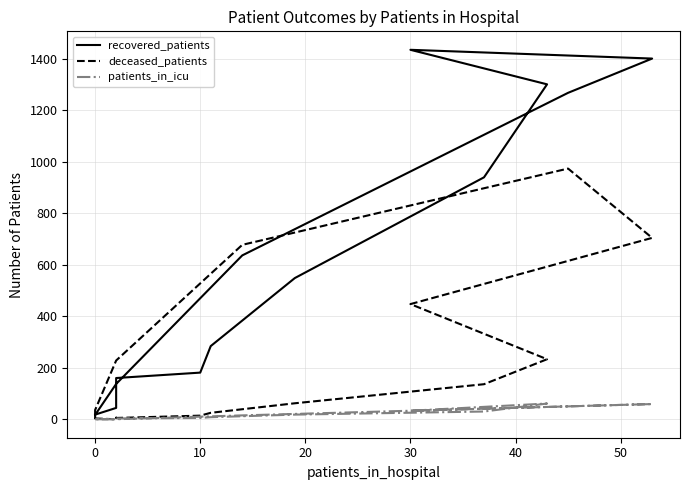

How many interior local peaks does the deceased_patients series have?

2